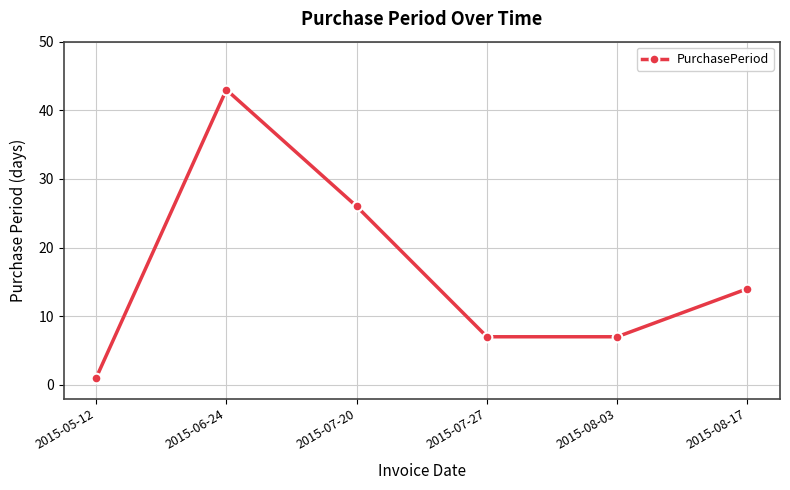

What is the maximum value shown in the chart?

43